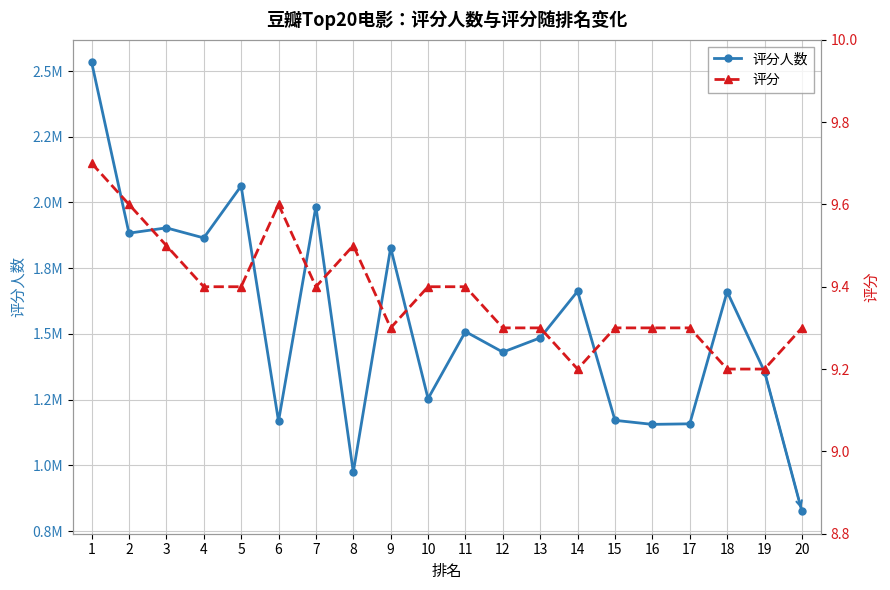

True or false: 评分人数 and 评分 intersect in this chart.

False